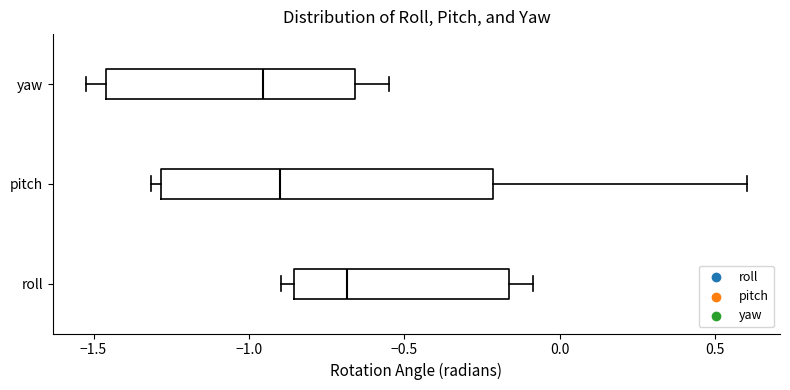

Where is the right edge of the box for yaw on the x-axis? The values are not printed on the chart, so give them approximately, as read against the axis.

-0.65